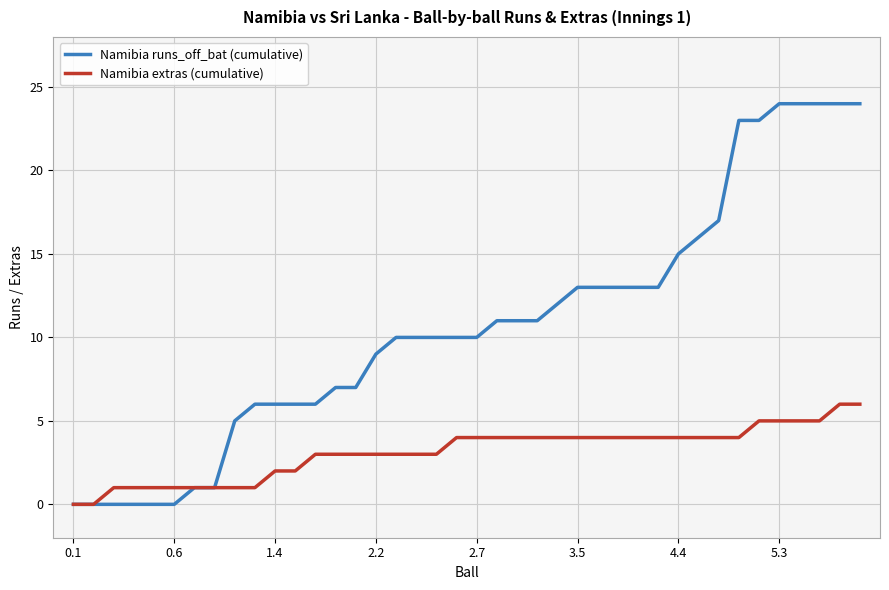

What are all the series names shown in the legend?

Namibia runs_off_bat (cumulative), Namibia extras (cumulative)